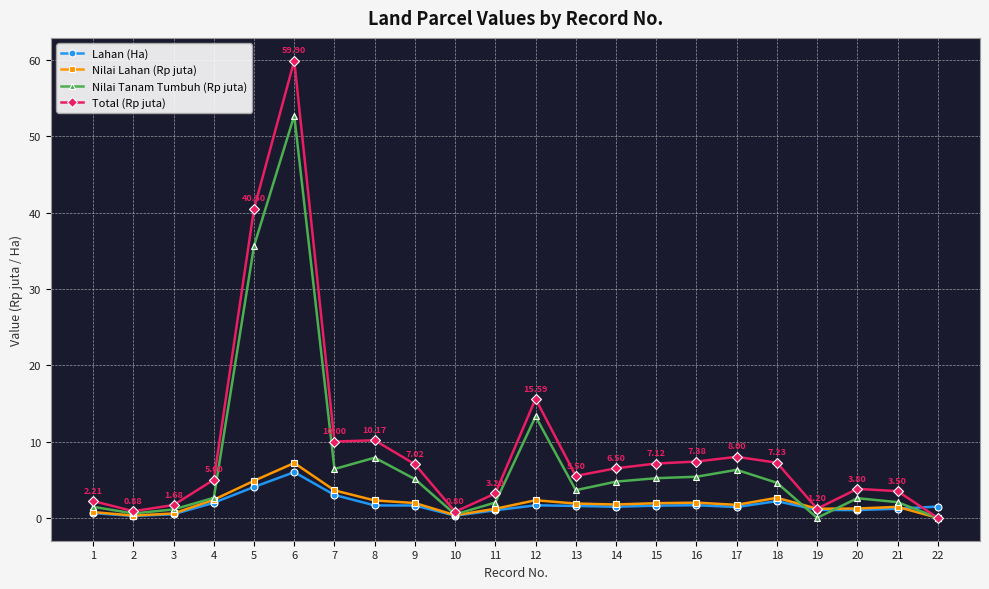

How many categories are shown in the chart?

22